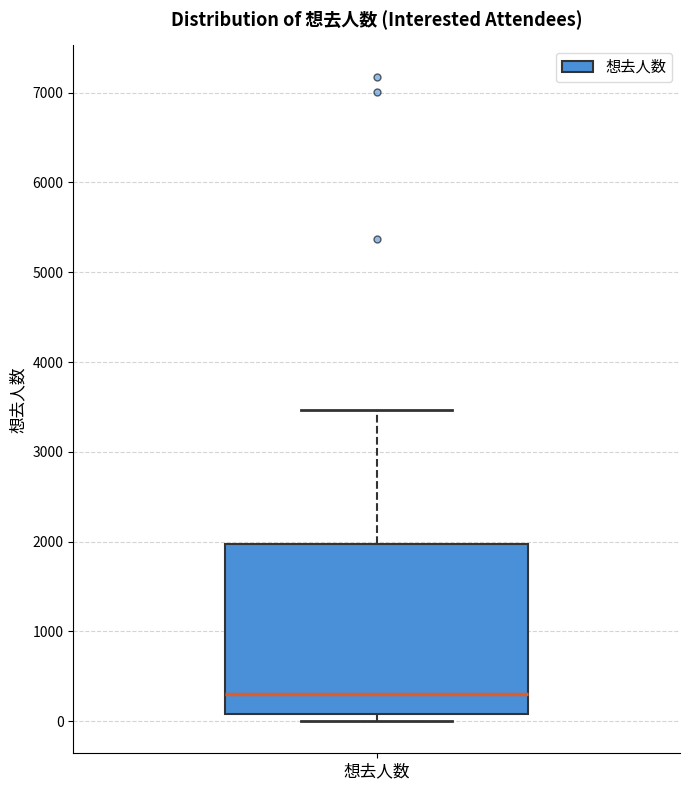

Read this box plot against the y-axis: the position of the median line, the range covered by the box, and the ends of both whiskers. The values are not printed on the chart, so give them approximately, as read against the axis.

median 300, box 100 to 2000, whiskers 0 to 3500